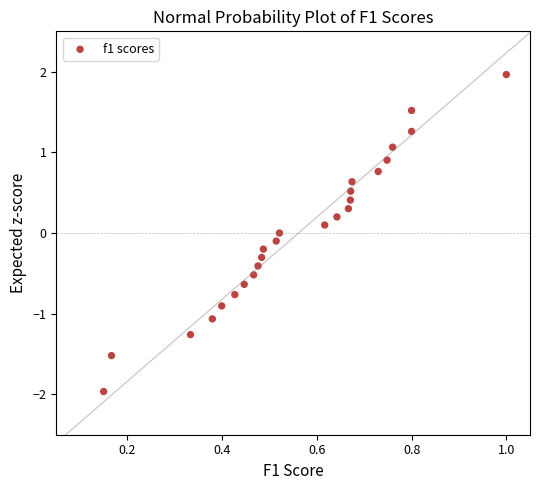

List the coordinates of all points as (X, Y) pairs, reading left to right.

(0.2, -2.0)  (0.2, -1.5)  (0.3, -1.3)  (0.4, -1.1)  (0.4, -0.9)  (0.4, -0.8)  (0.4, -0.6)  (0.5, -0.5)  (0.5, -0.4)  (0.5, -0.3)  (0.5, -0.2)  (0.5, -0.1)  (0.5, 0.0)  (0.6, 0.1)  (0.6, 0.2)  (0.7, 0.3)  (0.7, 0.4)  (0.7, 0.5)  (0.7, 0.6)  (0.7, 0.8)  (0.7, 0.9)  (0.8, 1.1)  (0.8, 1.3)  (0.8, 1.5)  (1.0, 2.0)